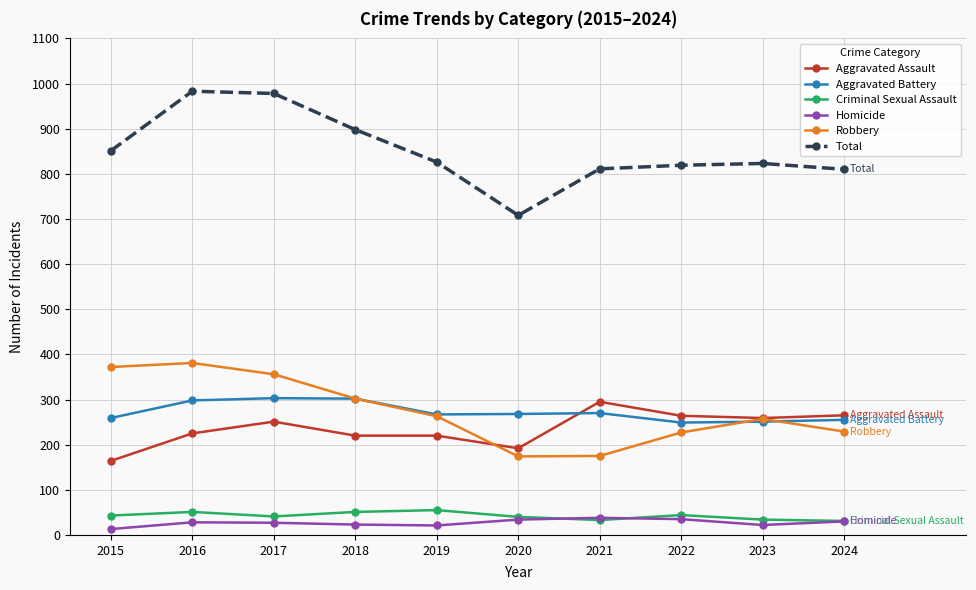

True or false: Aggravated Battery has more than 0 interior local peaks.

True